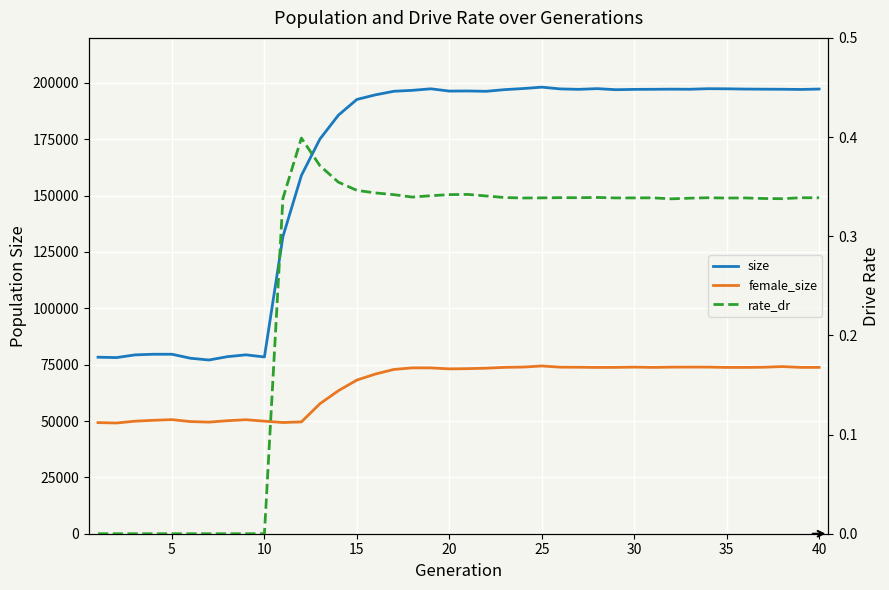

True or false: size and female_size intersect in this chart.

False